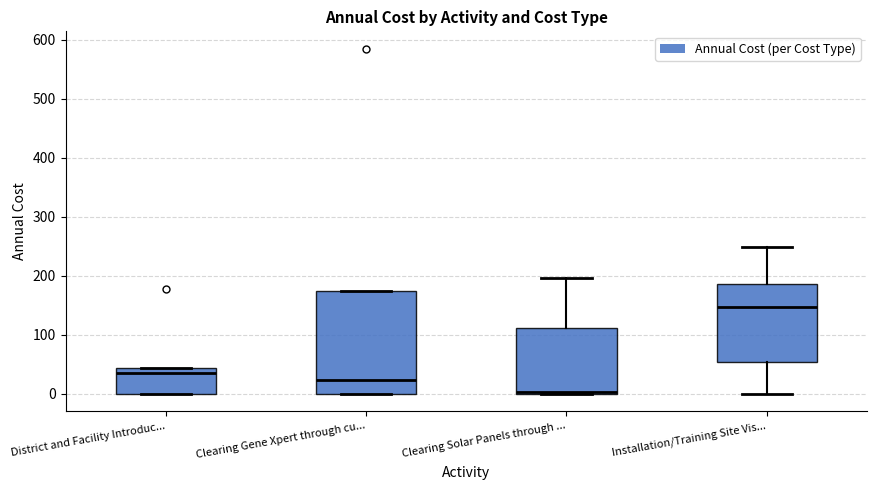

Which box has the lowest median line?

Clearing Solar Panels through ...